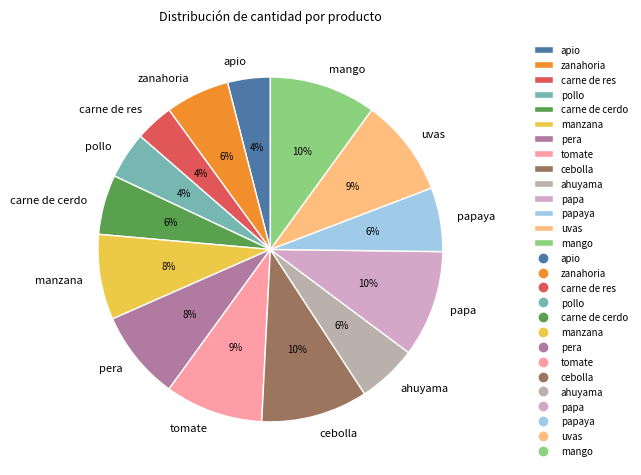

The apio slice represents 4% of the pie. True or false?

True